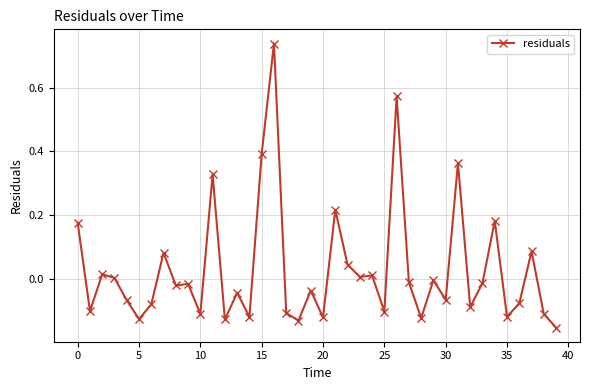

True or false: the data has more than 0 interior local peaks.

True